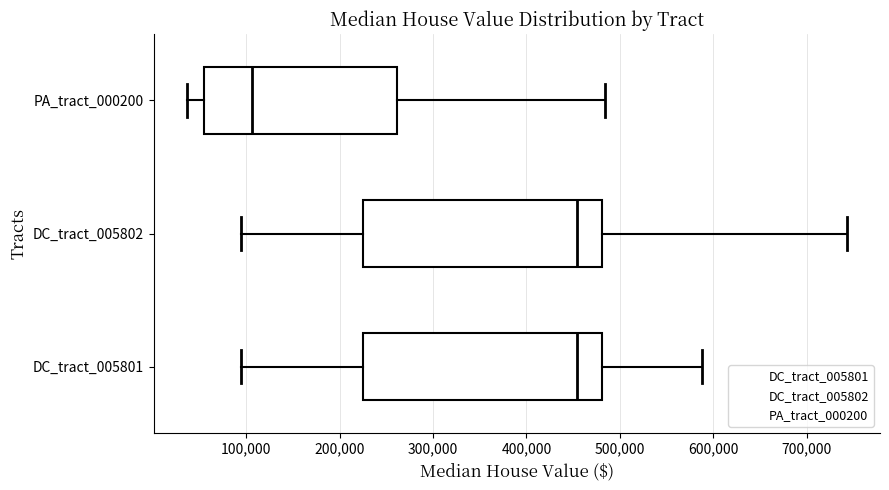

Where is the left edge of the box for DC_tract_005802 on the x-axis? The values are not printed on the chart, so give them approximately, as read against the axis.

230000